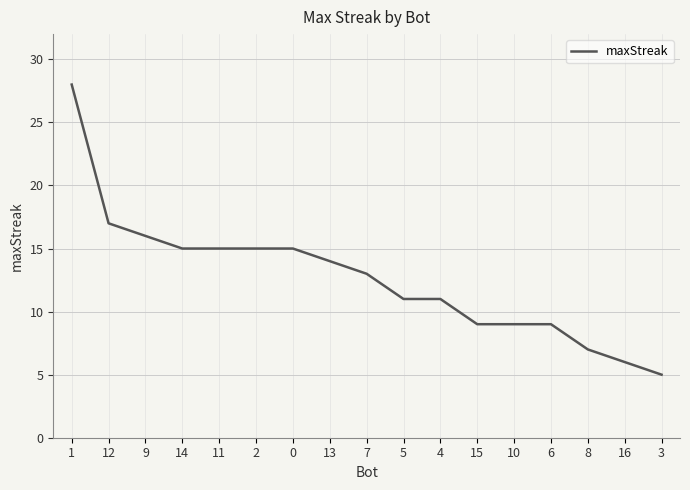

What is the ratio of the value at 13 to the value at 7?

1.1